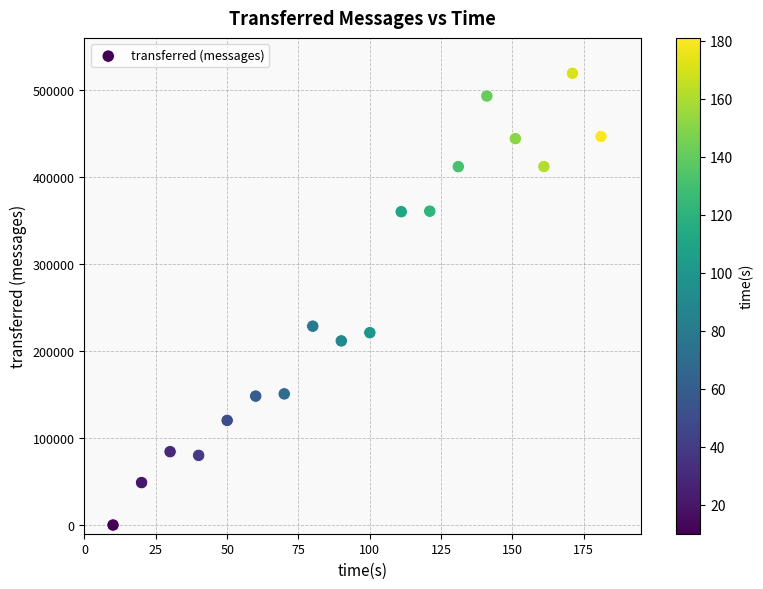

What is the range of X values (max minus min)?

171